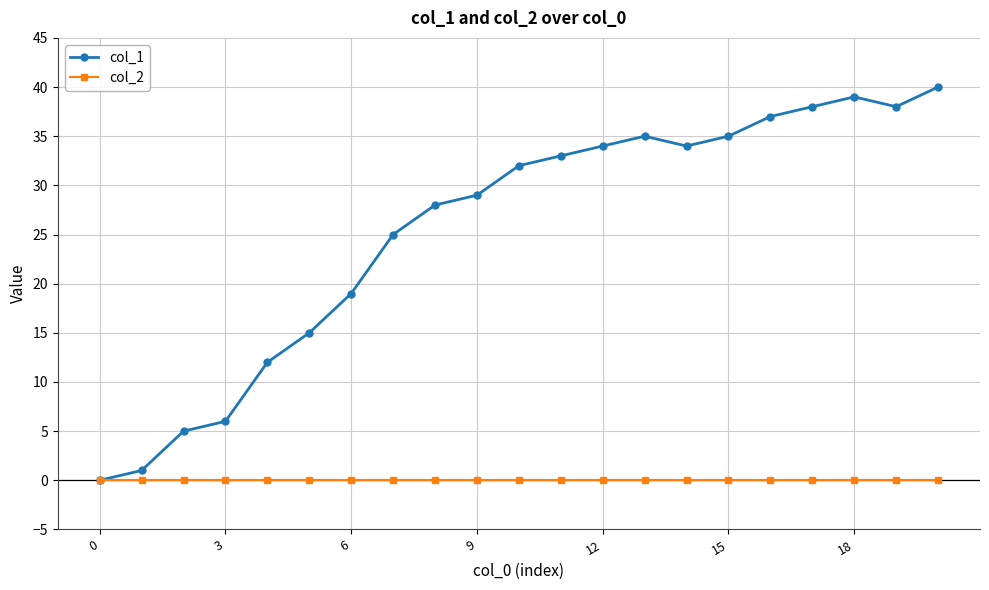

Which series has the largest range (max minus min)?

col_1